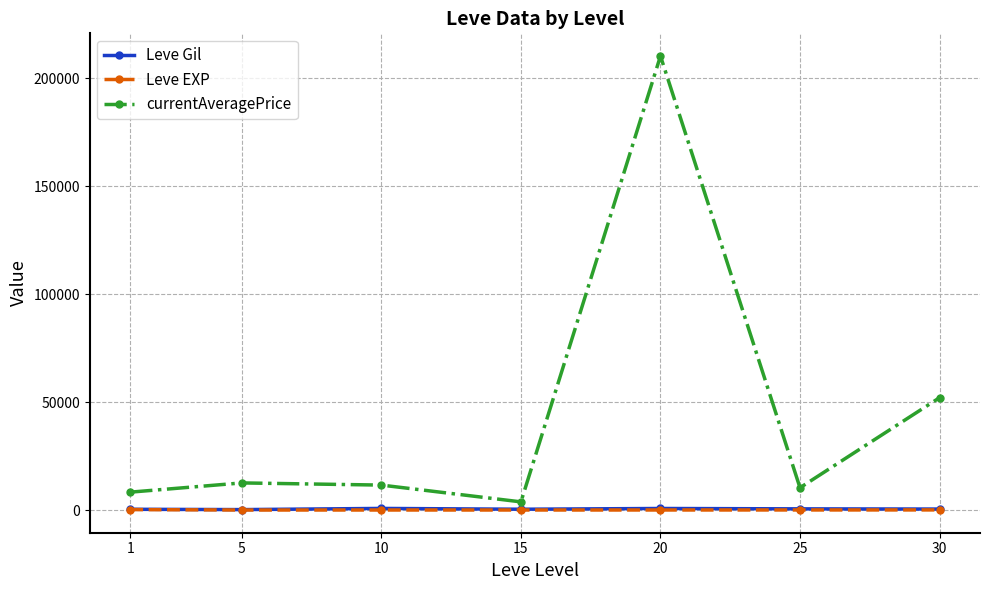

Where does the currentAveragePrice series first go above 11547?

5